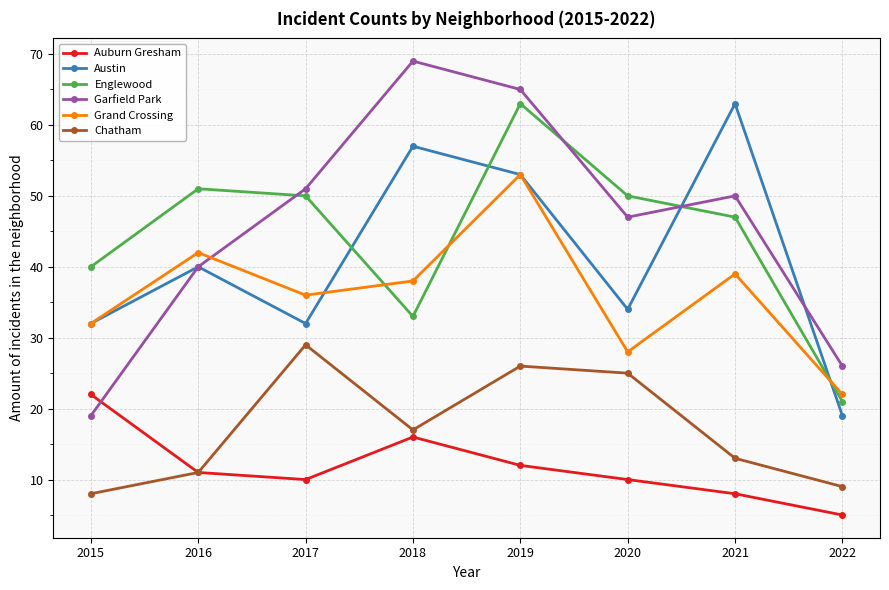

Read the Austin value at 2017, to the nearest 10.

30